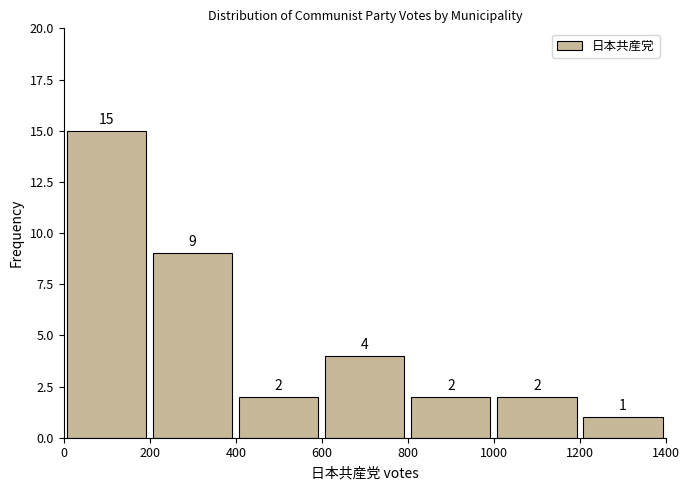

Which range on the x-axis has the tallest bar?

0 to 200